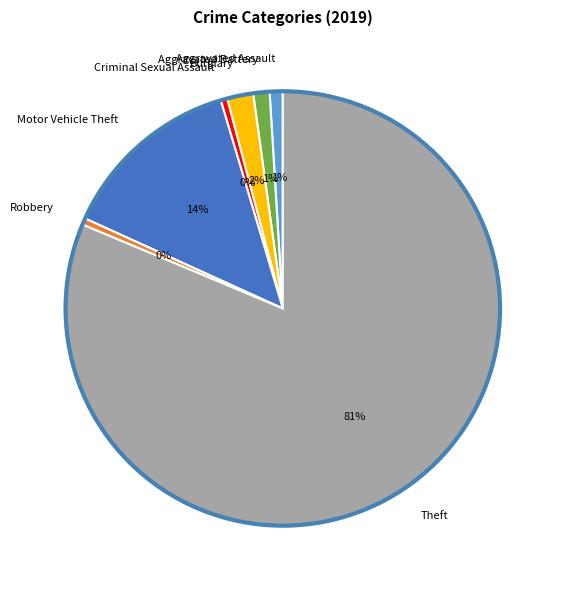

Is there a majority slice in this chart?

Yes